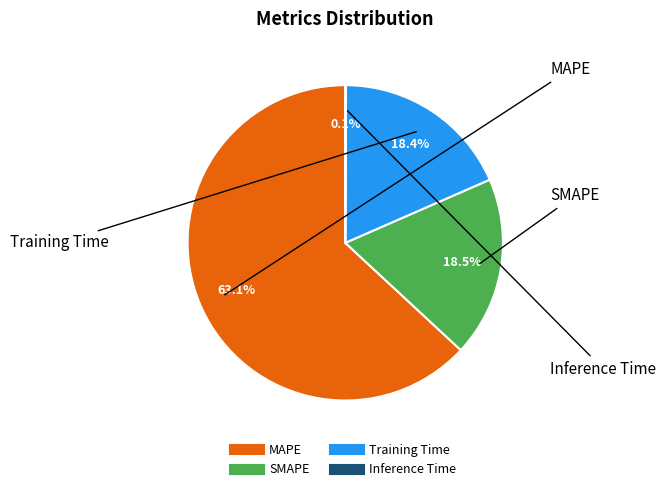

What percentage is NOT represented by SMAPE?

81.5%